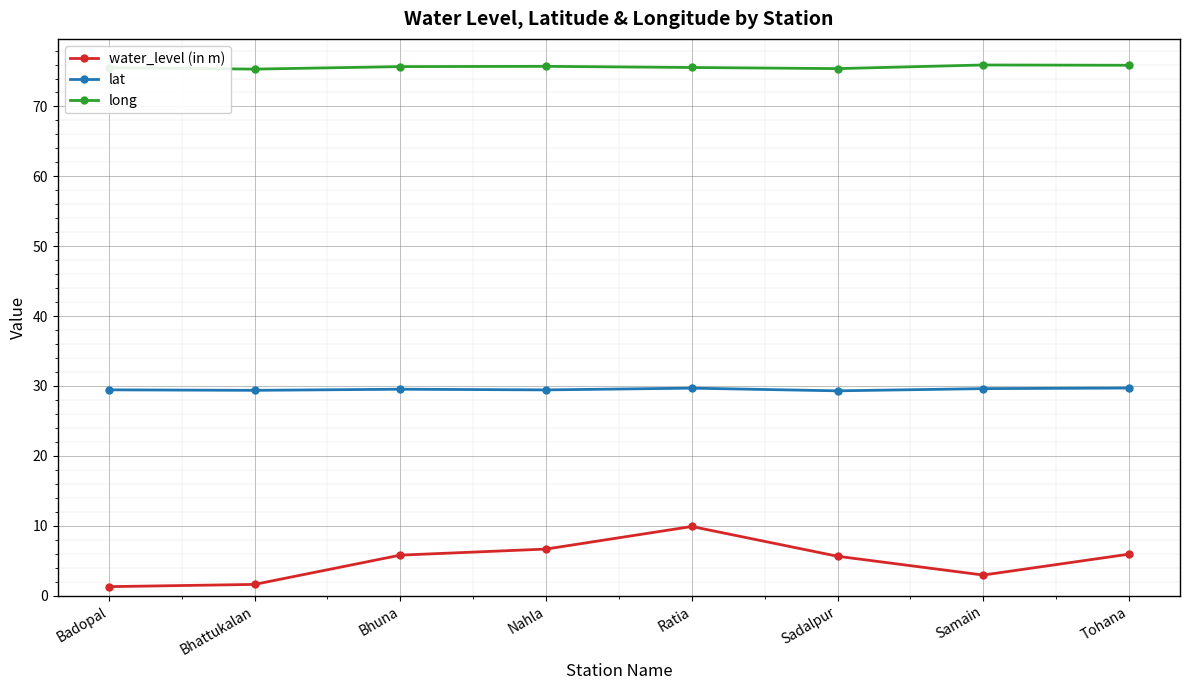

What is the difference between the highest and lowest values at Tohana?

70.0